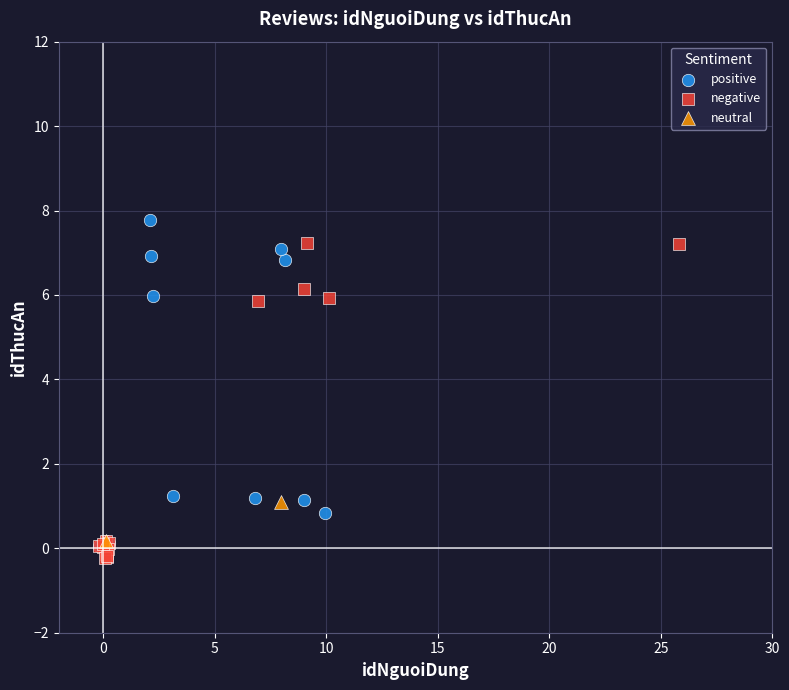

Which series contains the highest Y value?

positive